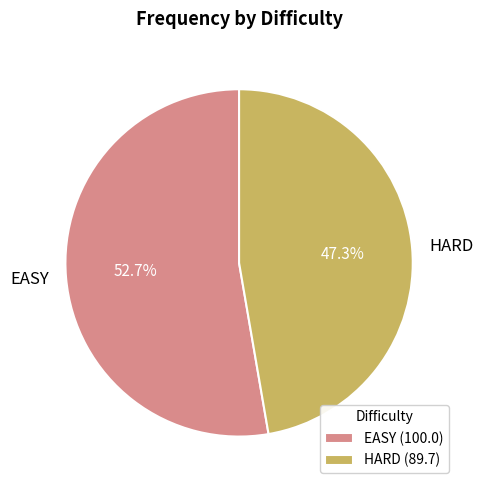

To the nearest percent, what portion does EASY represent?

53%